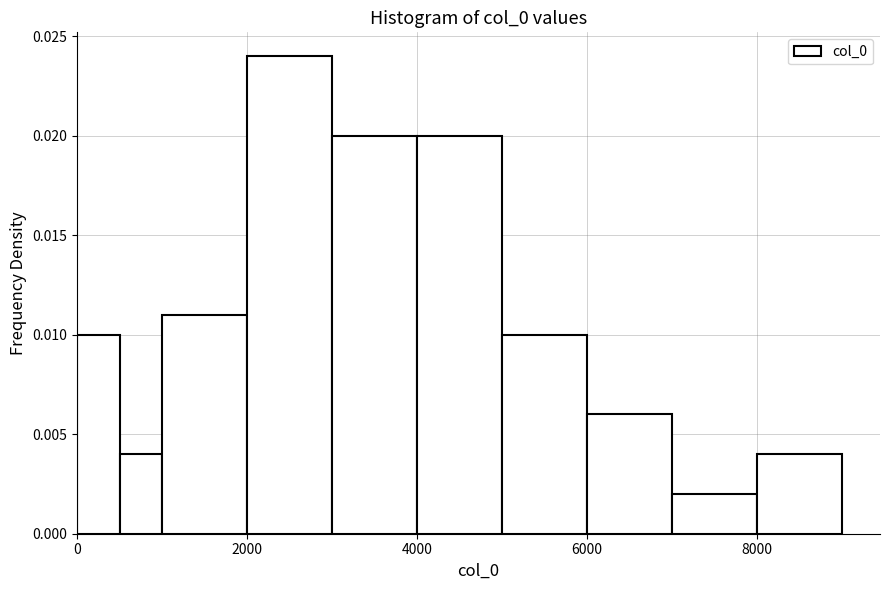

Read against the x-axis, roughly where is the centre of the tallest bar?

2600